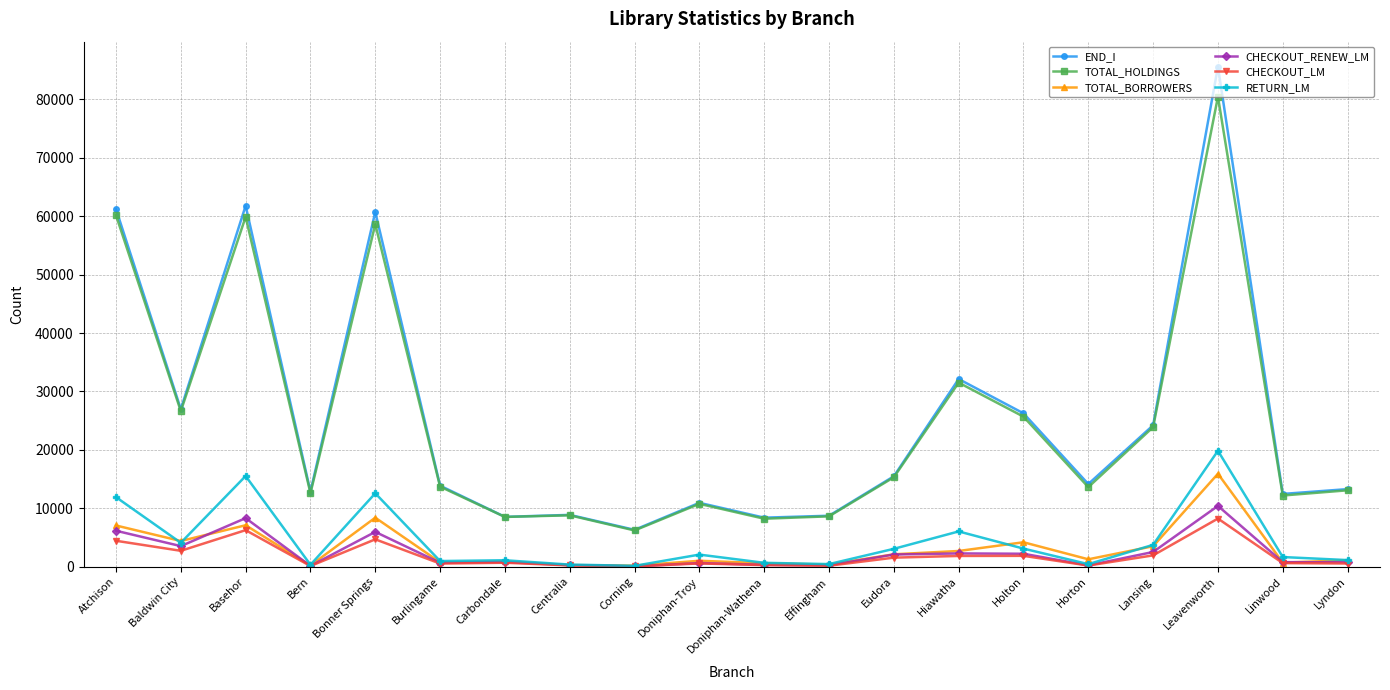

What are all the series names shown in the legend?

END_I, TOTAL_HOLDINGS, TOTAL_BORROWERS, CHECKOUT_RENEW_LM, CHECKOUT_LM, RETURN_LM